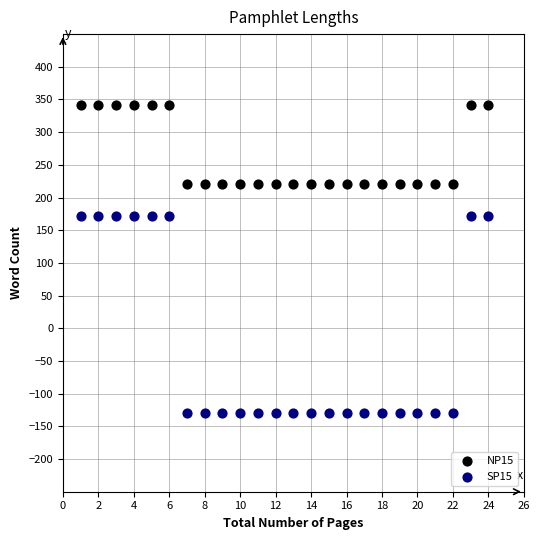

Across all data points, what is the range of Y values (max minus min)?

472